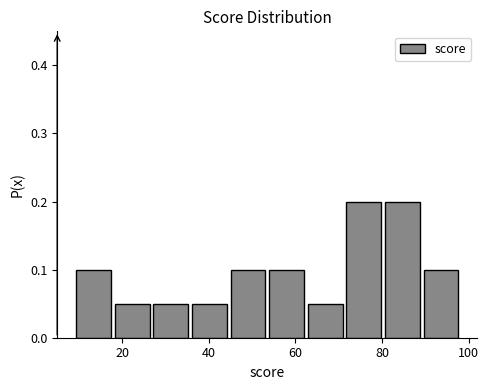

Reading left to right, list every bar in this chart as the range it spans on the x-axis followed by its height. Neither the bar edges nor the heights are printed on the chart, so give them approximately, as read against the axes.

10 to 18: 0.10
18 to 26: 0.05
26 to 36: 0.05
36 to 44: 0.05
44 to 54: 0.10
54 to 62: 0.10
62 to 72: 0.05
72 to 80: 0.20
80 to 90: 0.20
90 to 98: 0.10